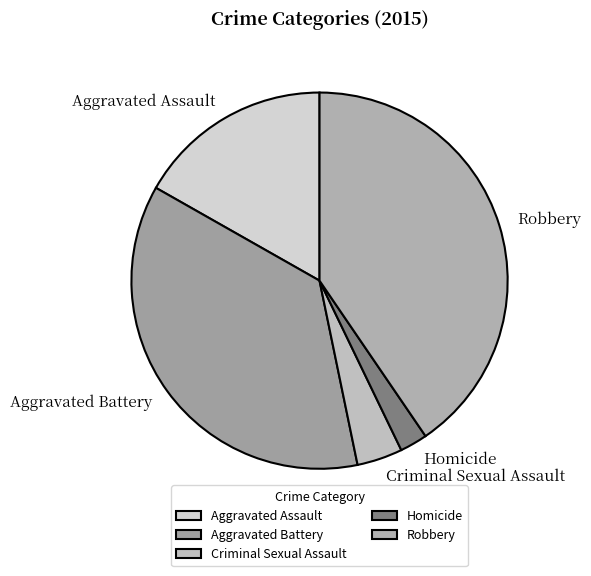

Does any single category account for the majority?

No